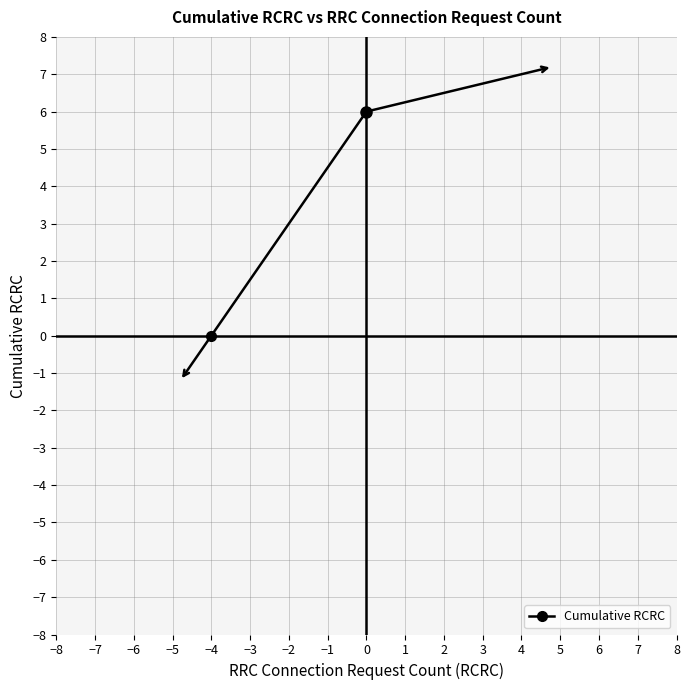

How many distinct data groups are displayed?

1